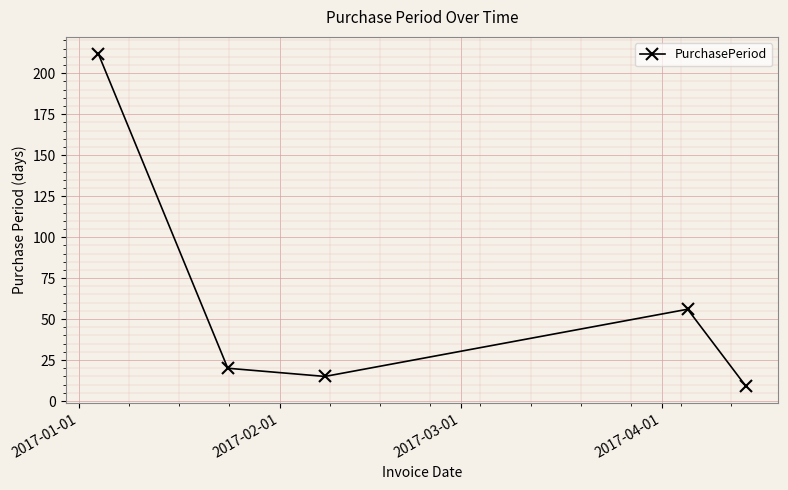

Reading left to right, what are all the values shown in this chart?

212	20	15	56	9